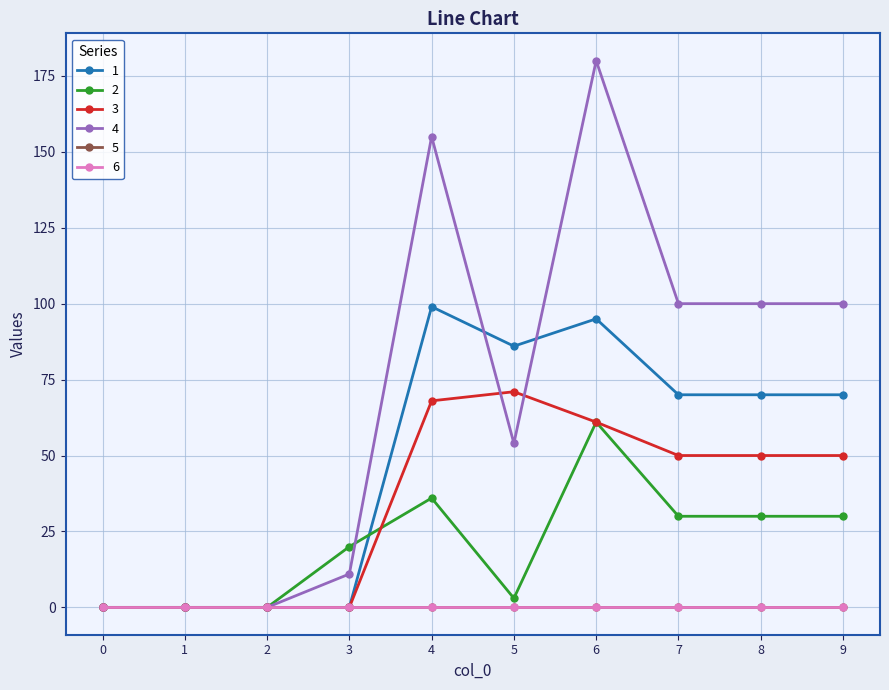

Is it true that 2 equals 28 at 1?

False